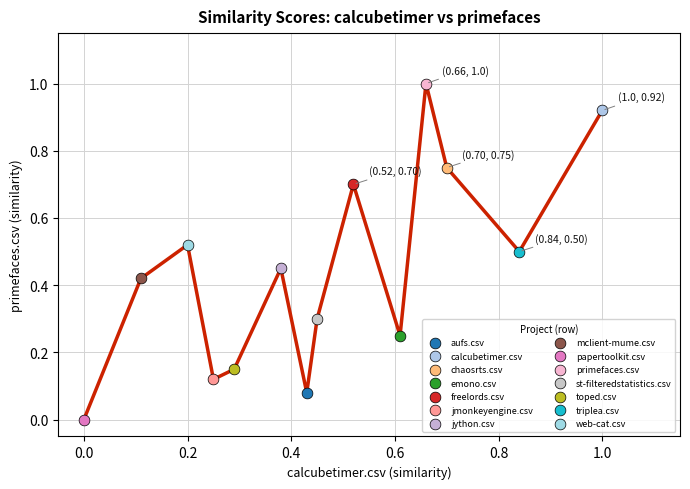

Which series contains the lowest Y value?

papertoolkit.csv